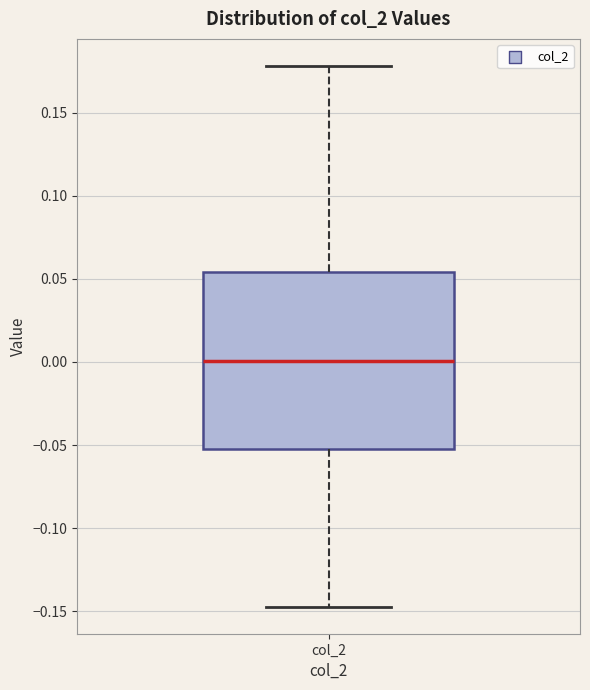

Where does the lower whisker of the box for col_2 end on the y-axis? The values are not printed on the chart, so give them approximately, as read against the axis.

-0.145